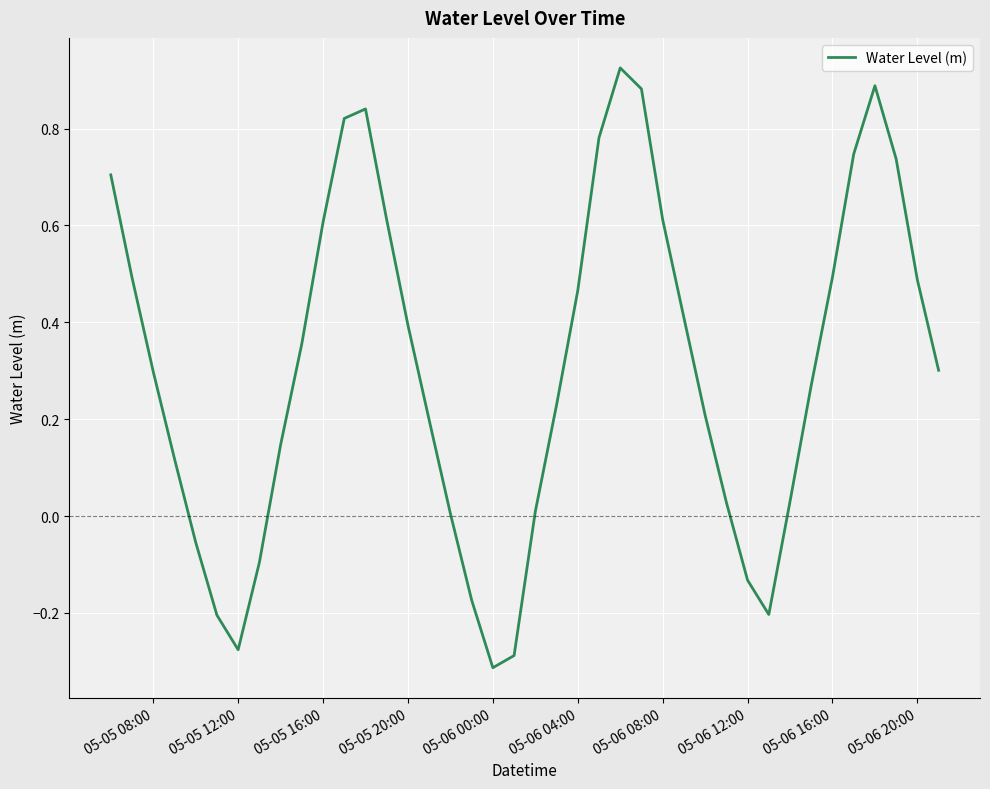

What is the difference between the maximum and minimum values?

1.2